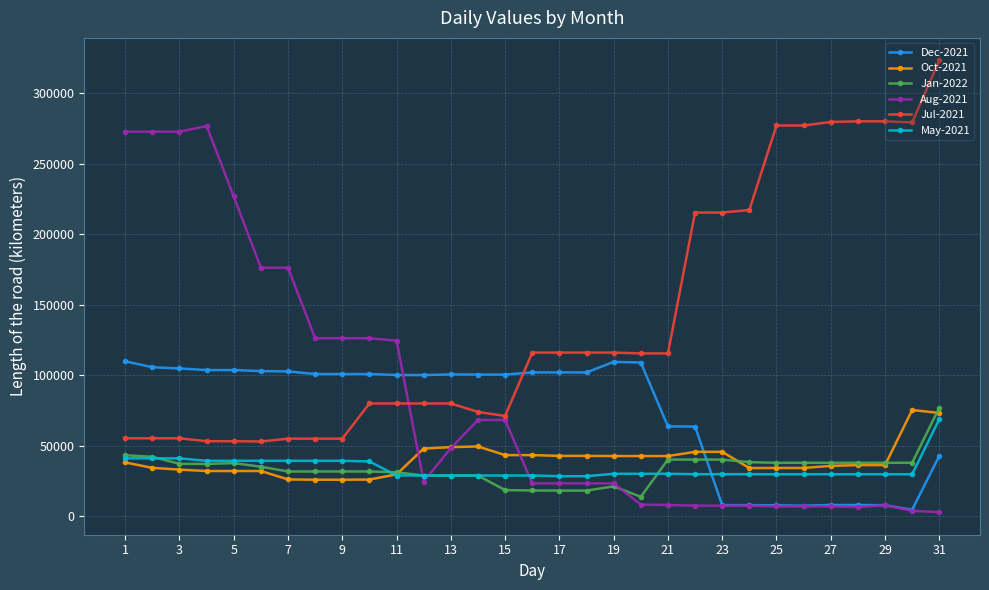

What is the greatest value displayed?

323408